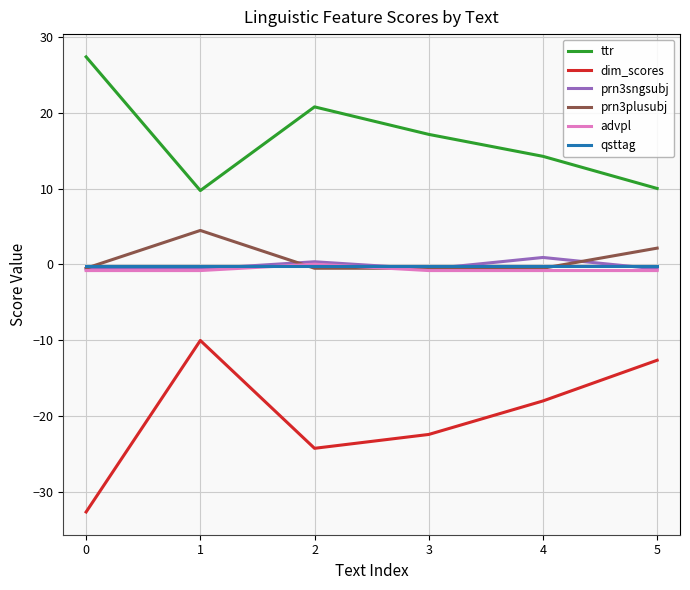

True or false: ttr and prn3sngsubj cross at least once.

False